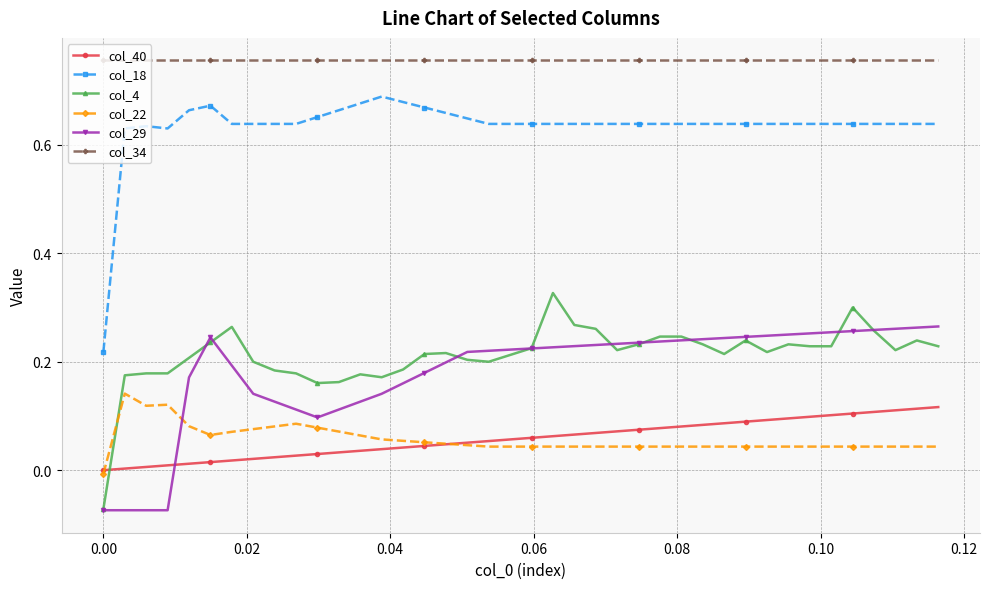

True or false: col_22 has more than 1 points higher than both neighbors.

True